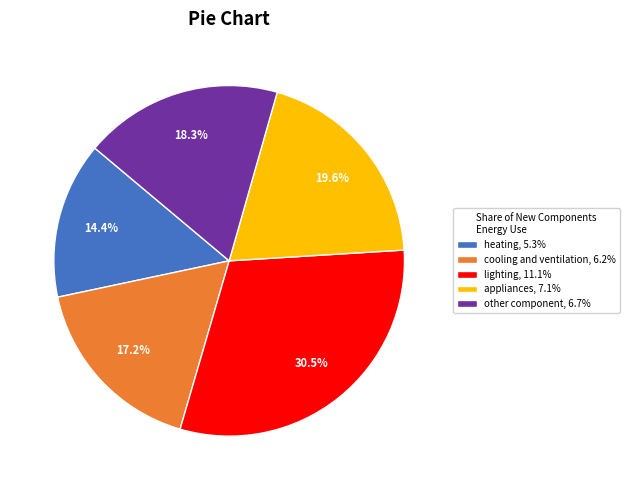

Count the number of slices in the pie.

5